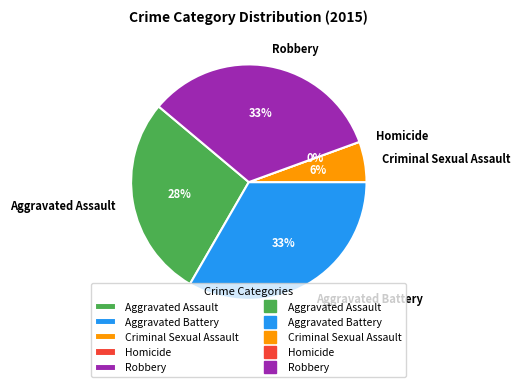

True or false: Aggravated Battery accounts for 33% of the total.

True